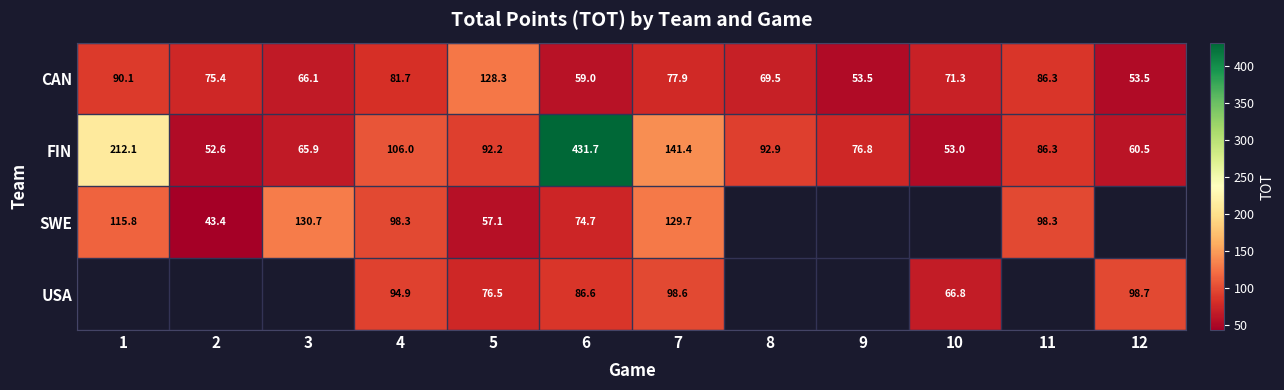

Rank the series at 5 from highest to lowest value.

CAN, FIN, USA, SWE